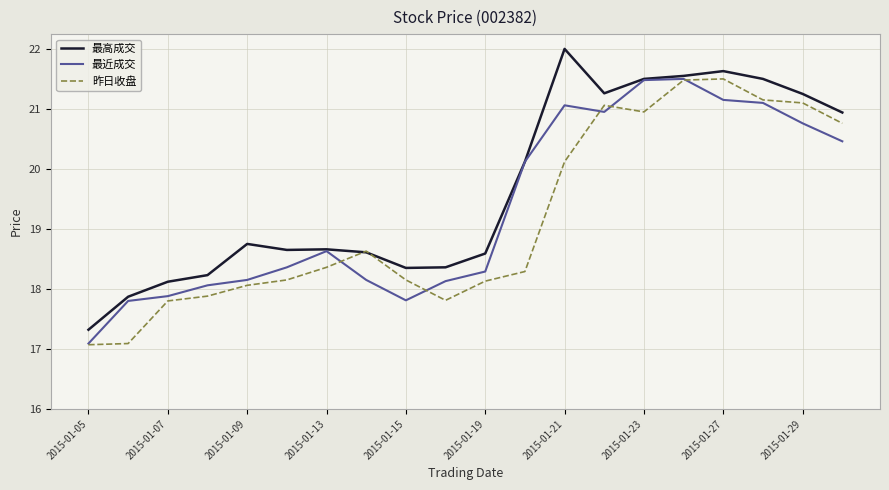

What is the maximum value shown in the chart?

22.0